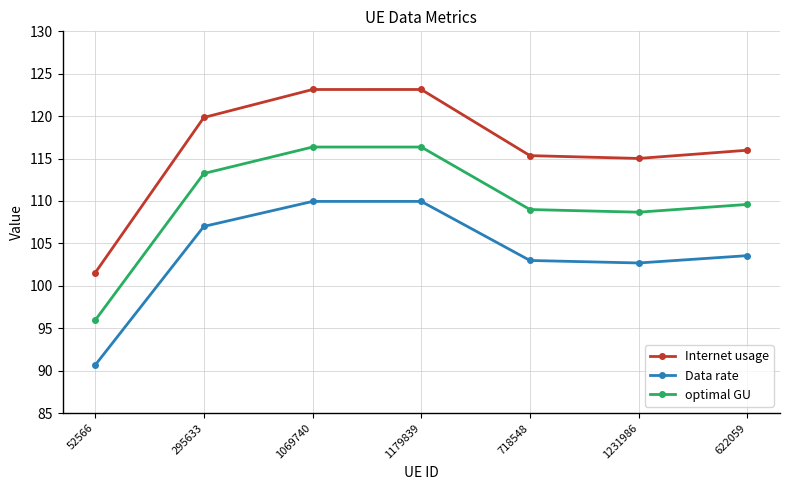

Which series has the largest total across all categories?

Internet usage